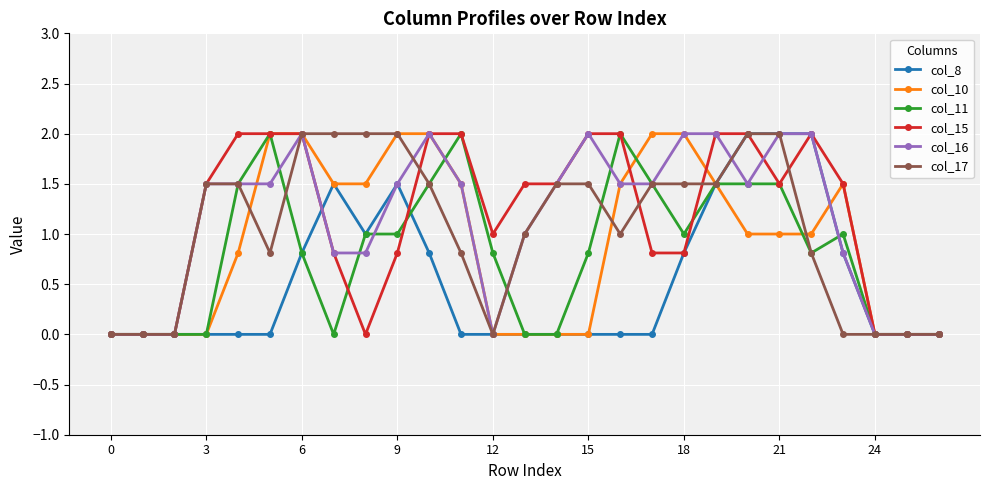

What is the maximum value shown in the chart?

2.0